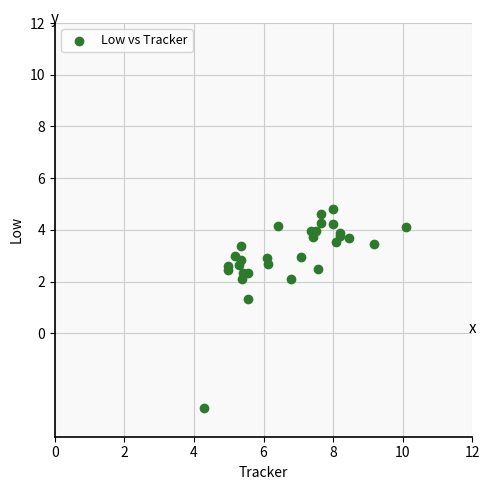

What Y value in the scatter plot is closest to 0?

1.3